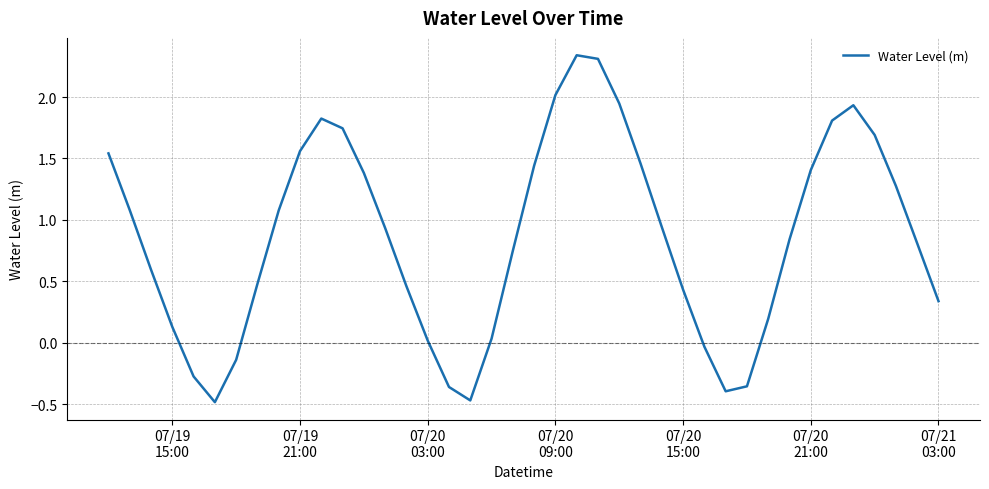

What is the minimum value shown in the chart?

-0.5